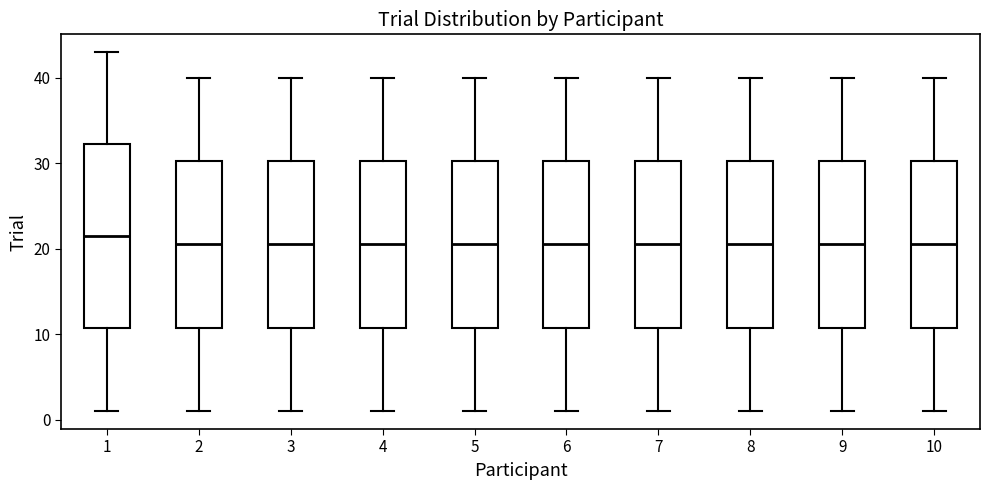

Reading left to right, transcribe this box plot: for each box, give where its median line is, the range the box spans, and where its two whiskers end, as read against the y-axis. The values are not printed on the chart, so give them approximately, as read against the axis.

1: median 22, box 11 to 32, whiskers 1 to 43
2: median 21, box 11 to 30, whiskers 1 to 40
3: median 21, box 11 to 30, whiskers 1 to 40
4: median 21, box 11 to 30, whiskers 1 to 40
5: median 21, box 11 to 30, whiskers 1 to 40
6: median 21, box 11 to 30, whiskers 1 to 40
7: median 21, box 11 to 30, whiskers 1 to 40
8: median 21, box 11 to 30, whiskers 1 to 40
9: median 21, box 11 to 30, whiskers 1 to 40
10: median 21, box 11 to 30, whiskers 1 to 40